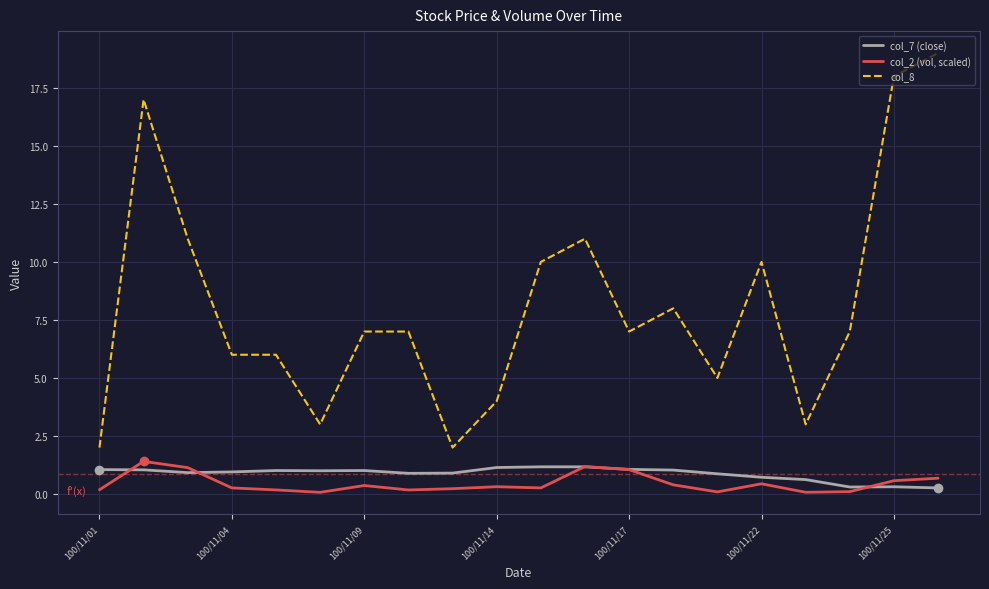

What is the greatest value displayed?

19.0